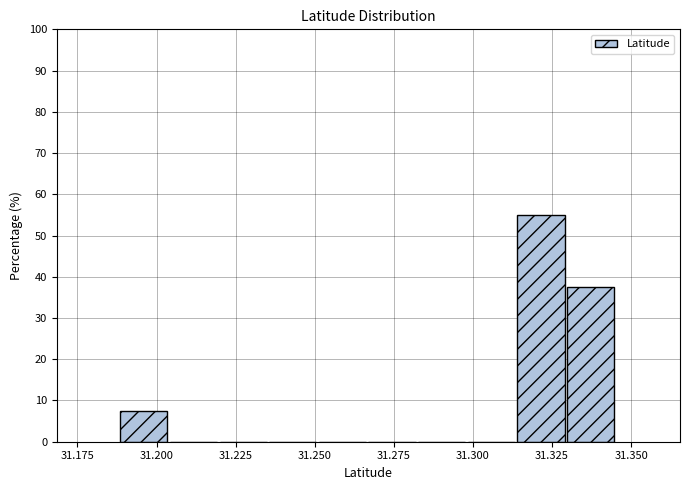

Around what value on the x-axis is the tallest bar? Give the approximate position of its centre, as read against the axis.

31.320